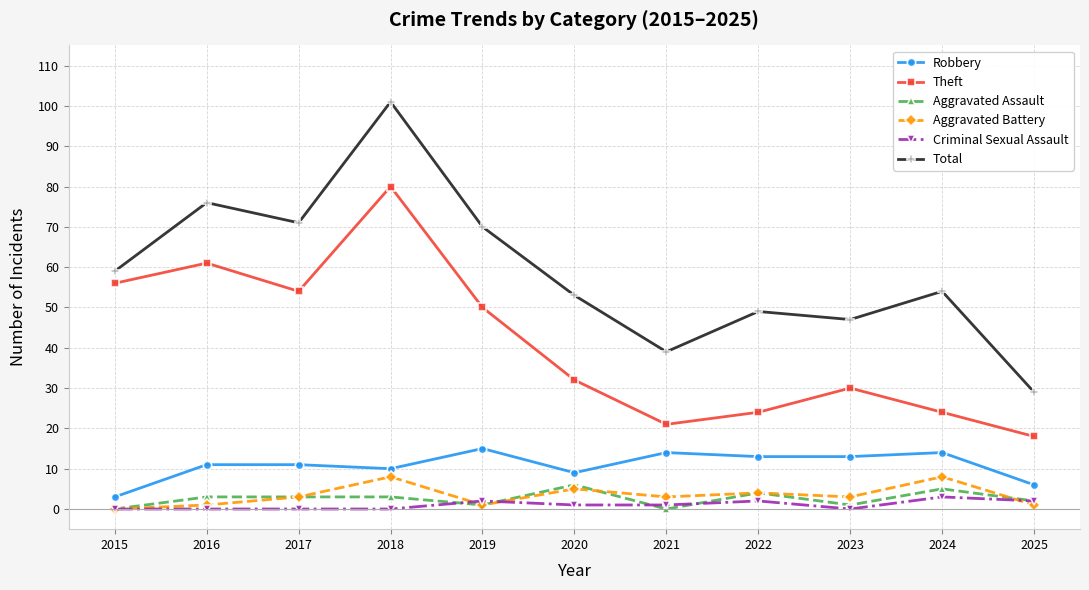

Reading left to right, extract all data points from this chart.

Robbery: 3	11	11	10	15	9	14	13	13	14	6
Theft: 56	61	54	80	50	32	21	24	30	24	18
Aggravated Assault: 0	3	3	3	1	6	0	4	1	5	2
Aggravated Battery: 0	1	3	8	1	5	3	4	3	8	1
Criminal Sexual Assault: 0	0	0	0	2	1	1	2	0	3	2
Total: 59	76	71	101	70	53	39	49	47	54	29